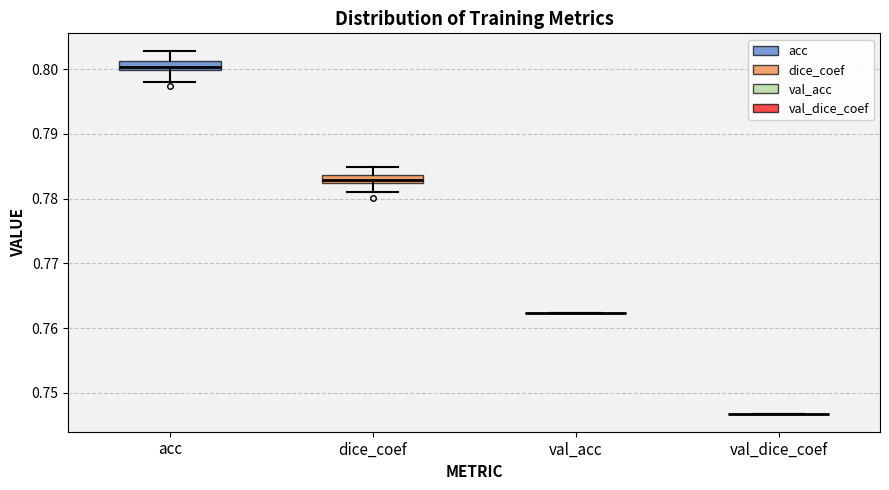

Where is the lower edge of the box for dice_coef on the y-axis? The values are not printed on the chart, so give them approximately, as read against the axis.

0.782